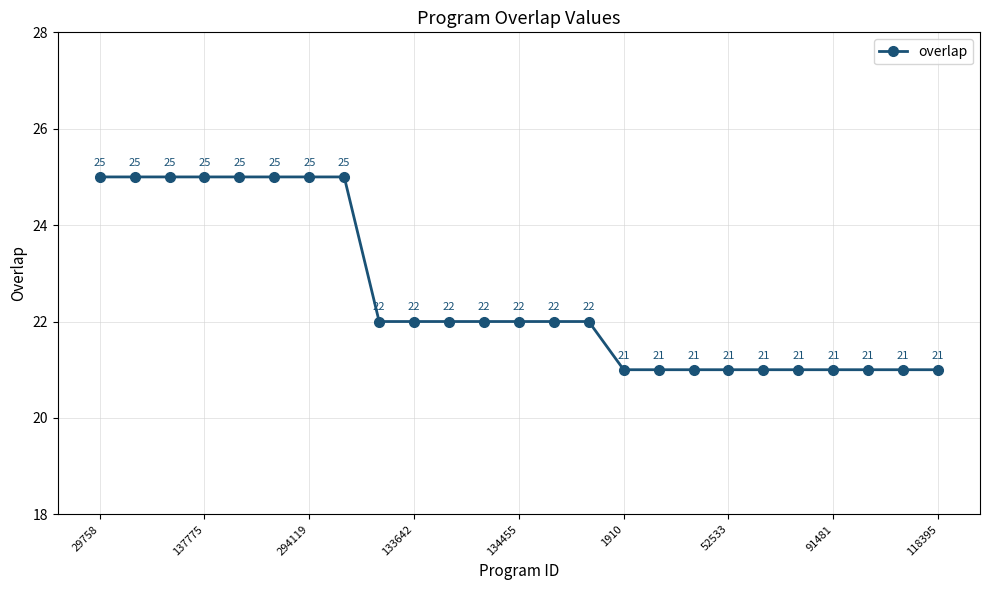

What is the sum of all values?

564